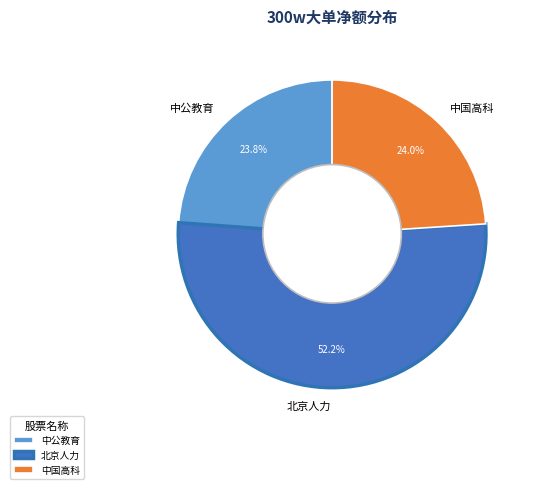

Is there any slice that represents more than half of the pie?

Yes